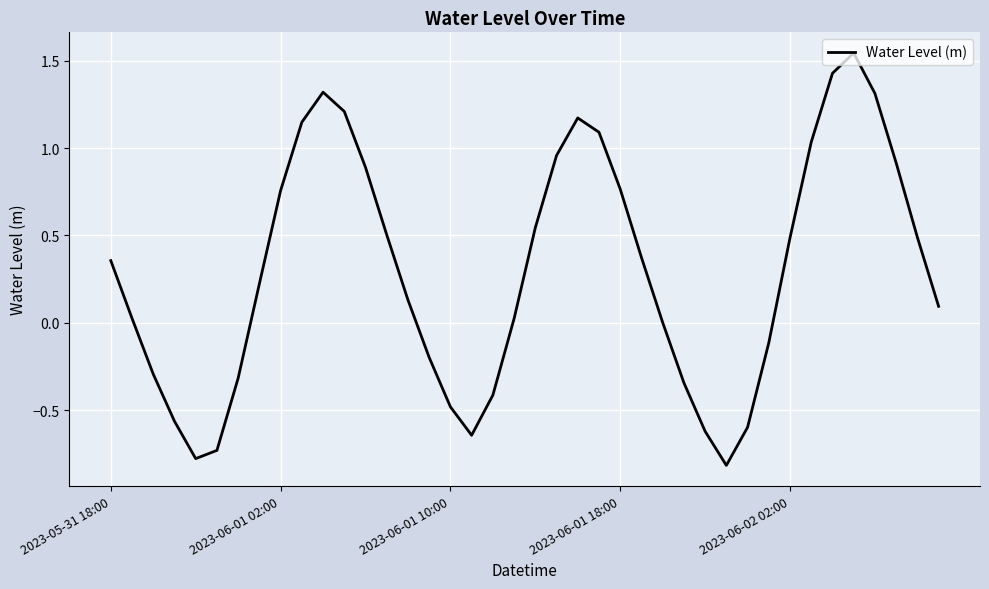

What is the minimum value shown in the chart?

-0.8